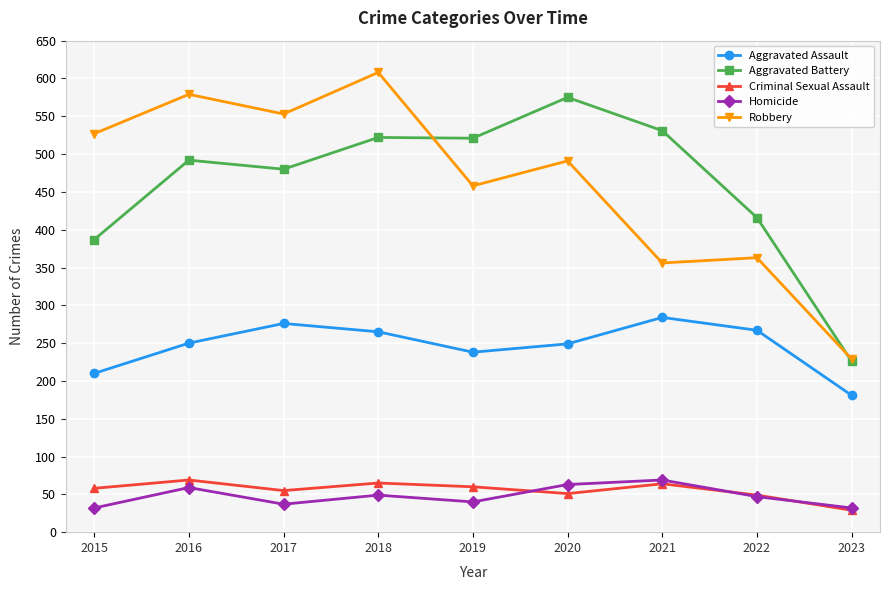

How many values in the Robbery series are below 491?

4